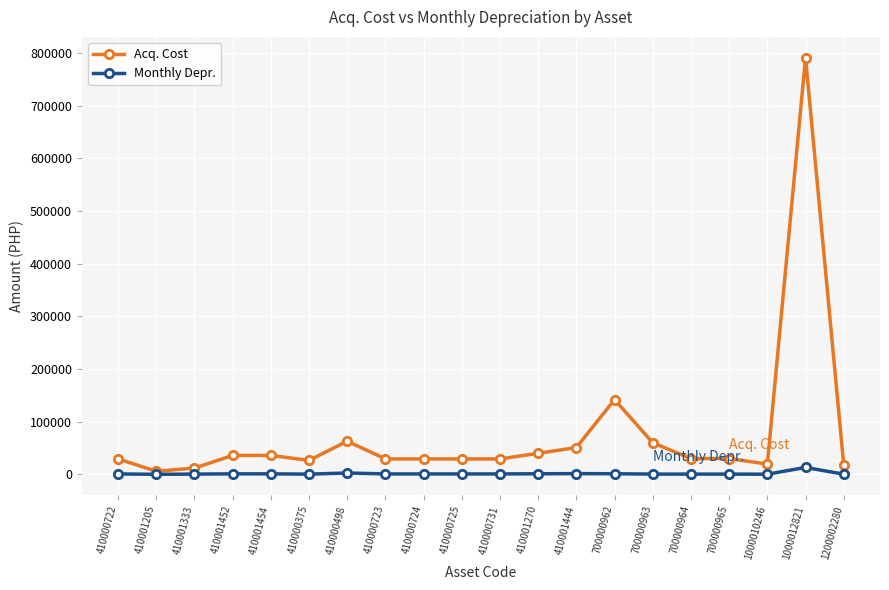

At which category does the chart reach its peak across all series?

1000012821